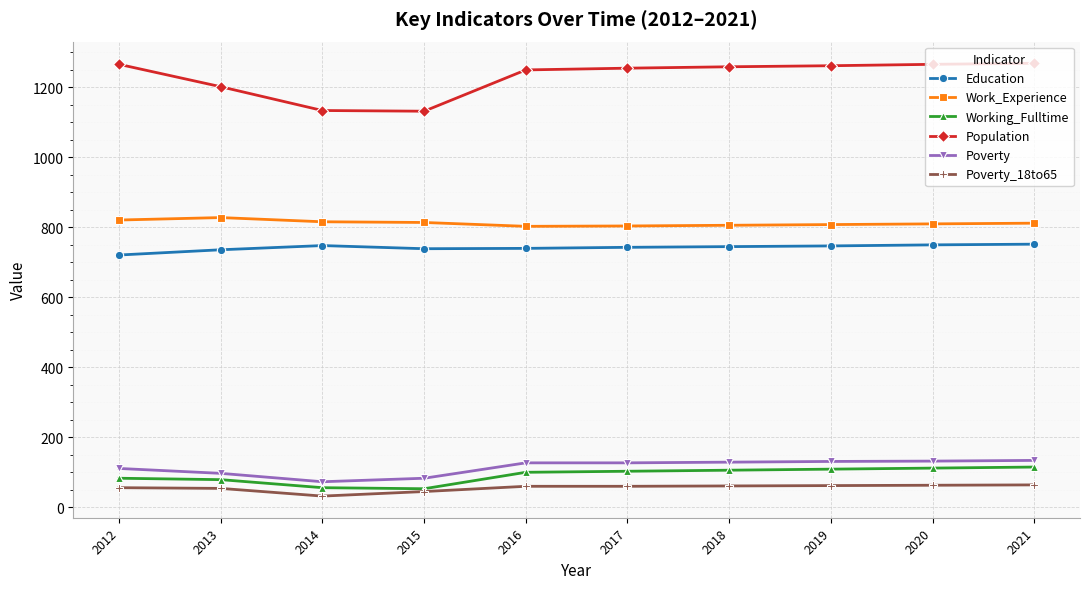

What is the difference between the Working_Fulltime values at 2019 and 2016?

9